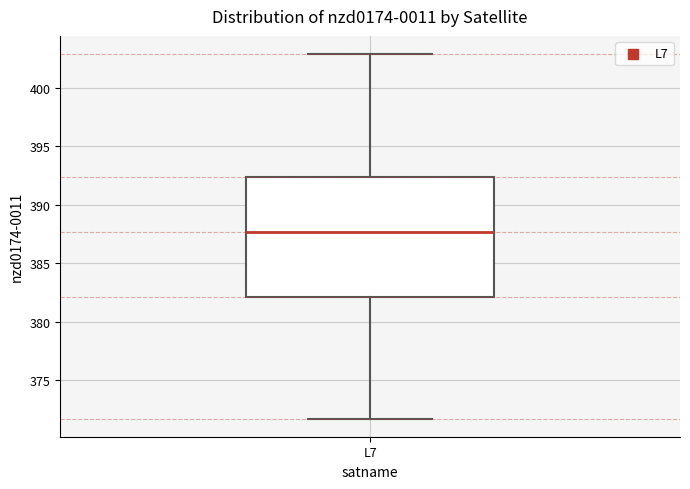

Where does the upper whisker of the box for L7 end on the y-axis? The values are not printed on the chart, so give them approximately, as read against the axis.

403.0